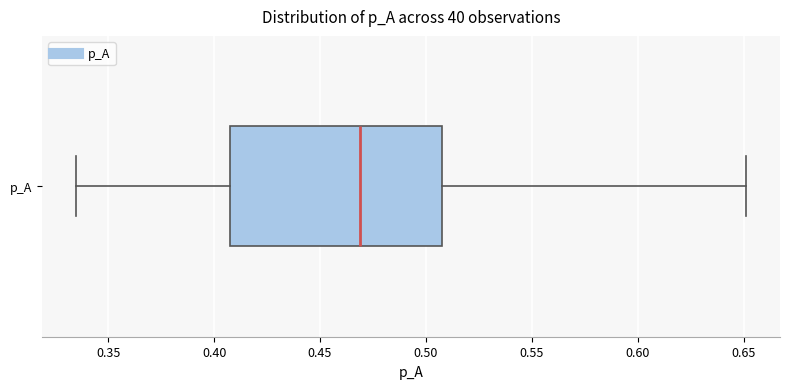

Read this box plot against the x-axis: the position of the median line, the range covered by the box, and the ends of both whiskers. The values are not printed on the chart, so give them approximately, as read against the axis.

median 0.470, box 0.405 to 0.510, whiskers 0.335 to 0.650